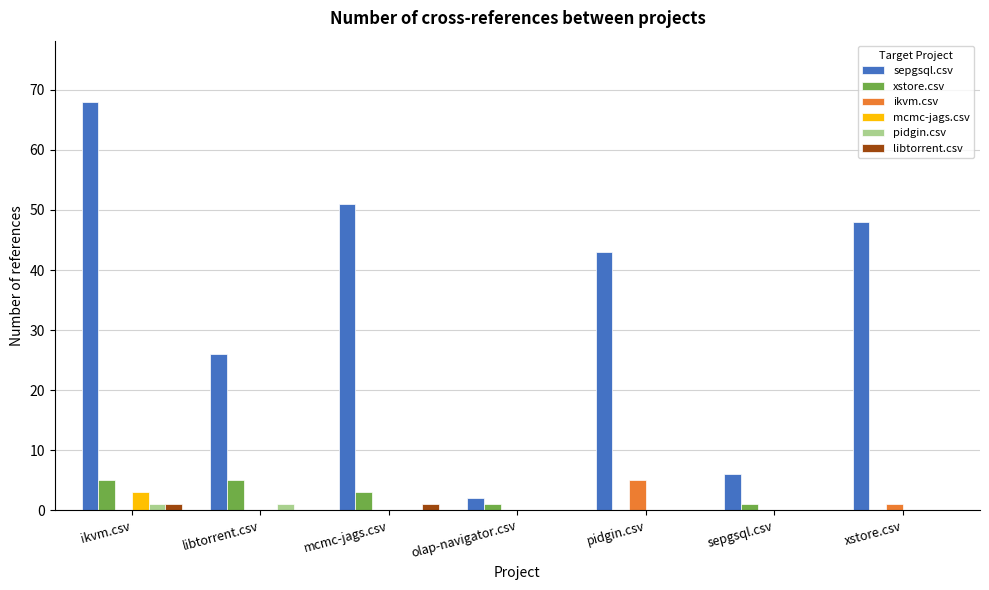

At which category is the sum across all series the highest?

ikvm.csv